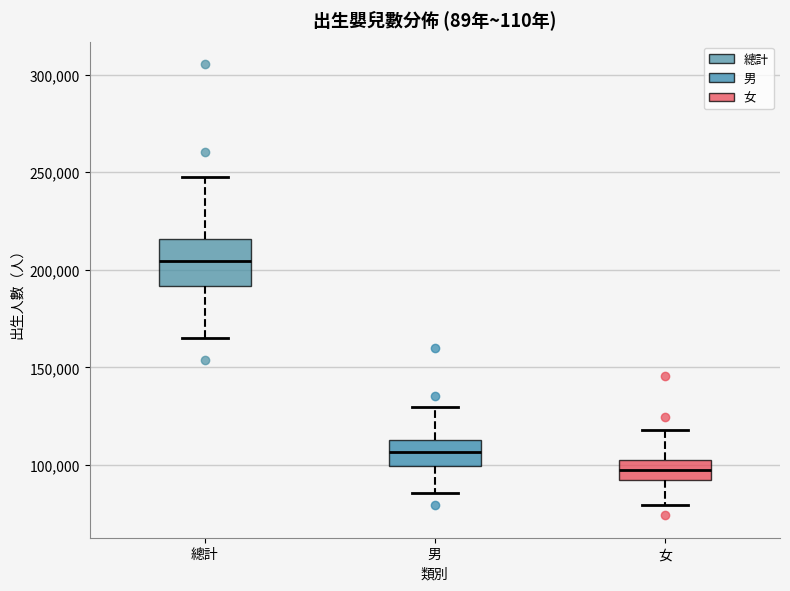

Where is the upper edge of the box for 總計 on the y-axis? The values are not printed on the chart, so give them approximately, as read against the axis.

215000